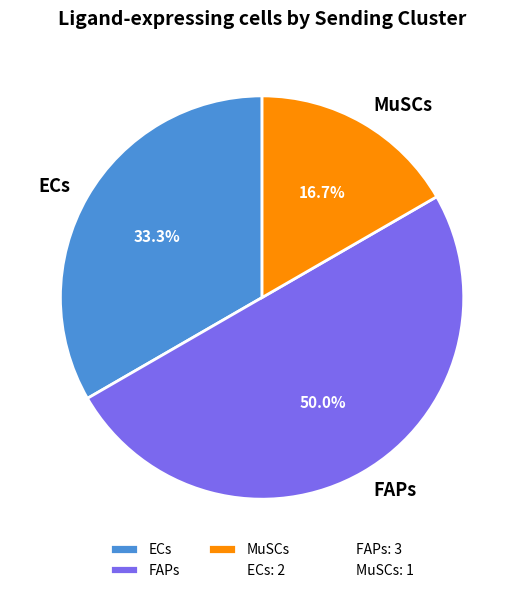

To the nearest percent, what is the difference between the largest and smallest slice percentages?

33%